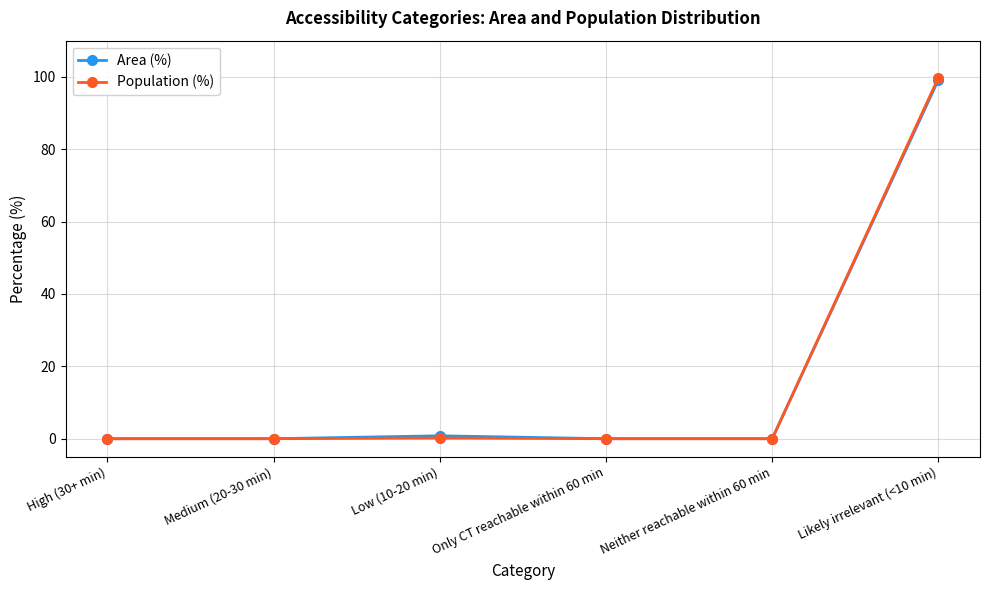

At which category is the sum across all series the highest?

Likely irrelevant (<10 min)